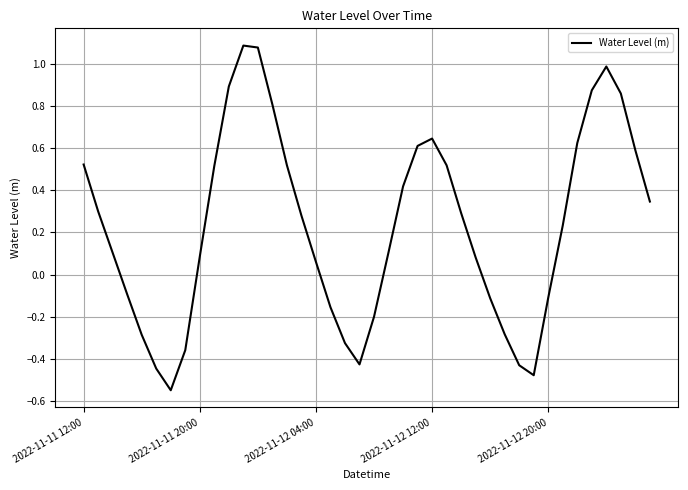

At which category does the data reach its first local peak?

11